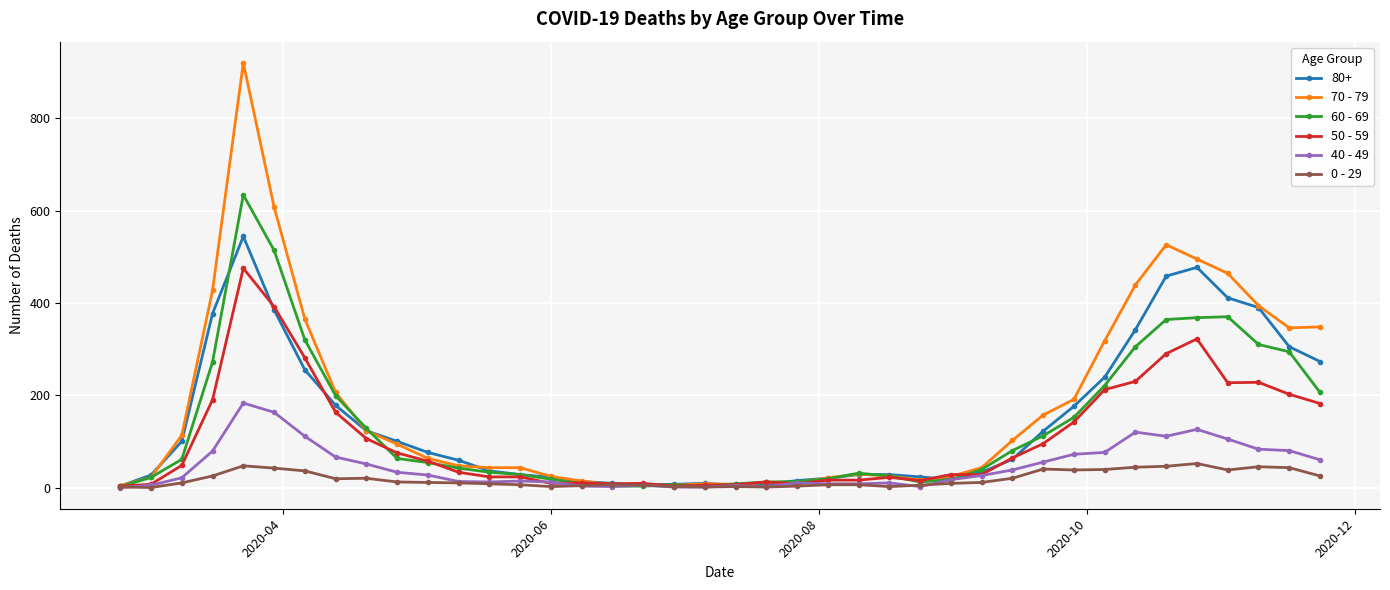

List the series in order of their peak value, highest first.

70 - 79, 60 - 69, 80+, 50 - 59, 40 - 49, 0 - 29